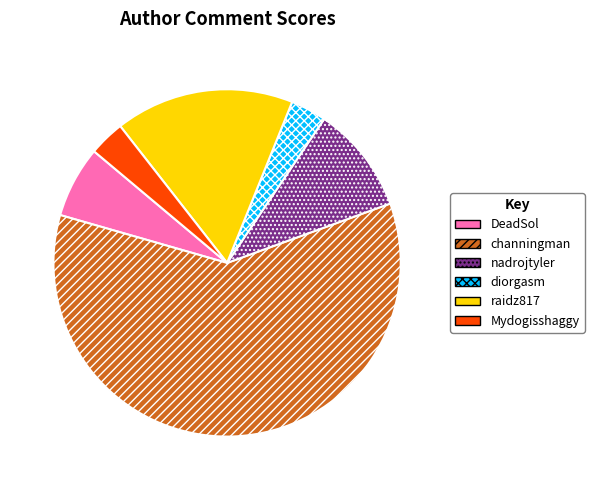

Which category accounts for the majority?

channingman